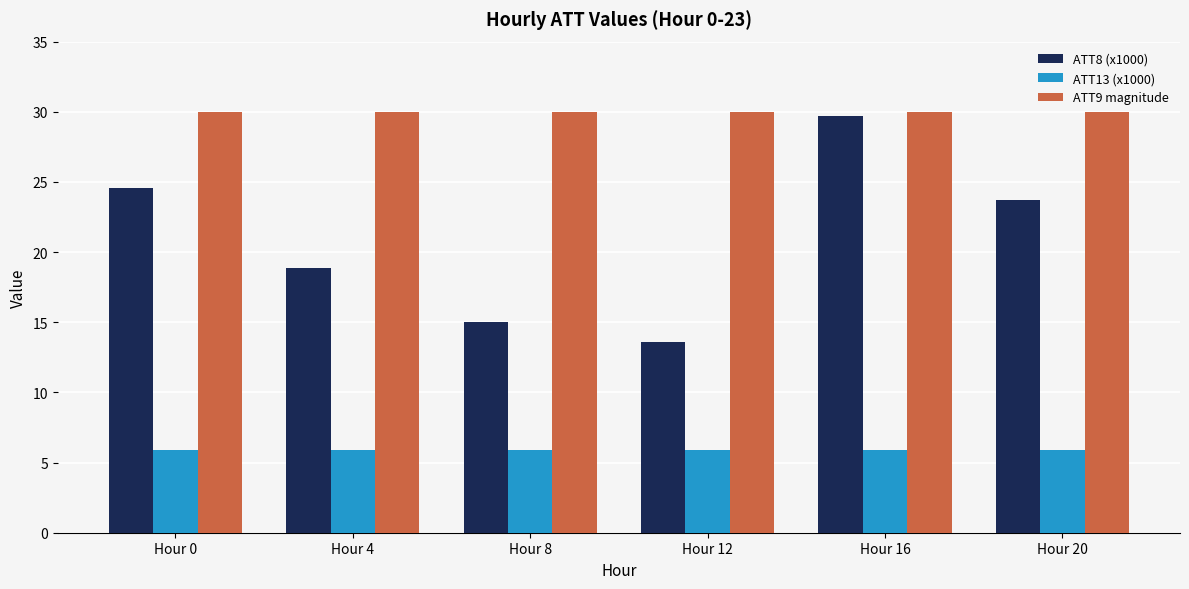

Rank the series by their average value, from lowest to highest.

ATT13 (x1000), ATT8 (x1000), ATT9 magnitude